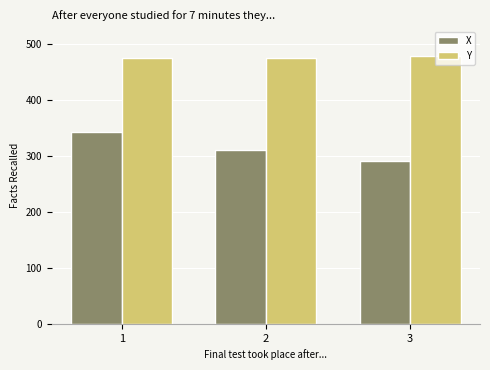

What is the highest value of the X series?

343.5